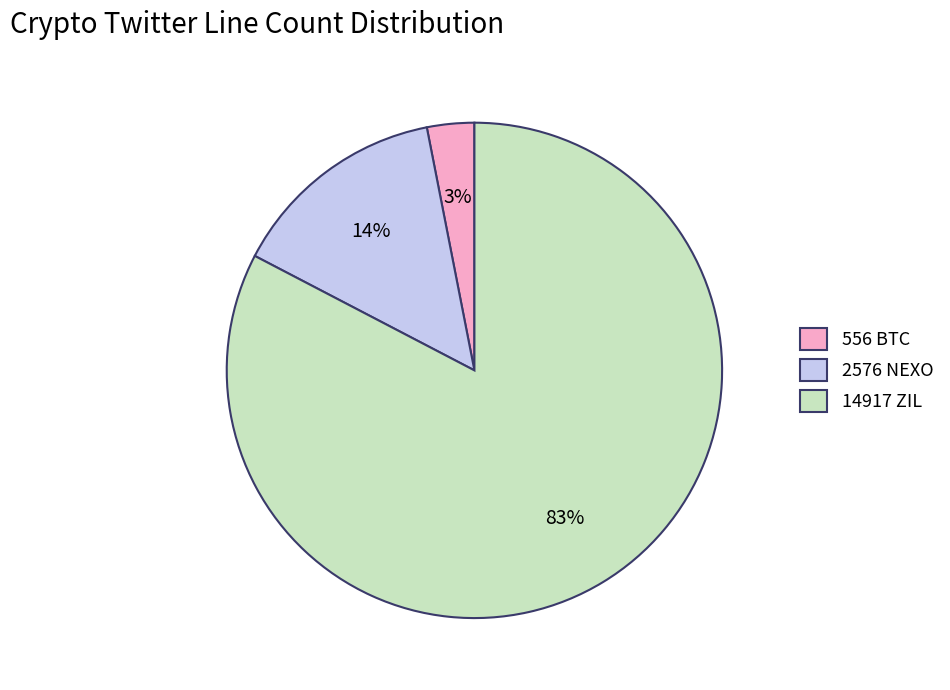

Which has a higher value, 2576 NEXO or 556 BTC?

2576 NEXO